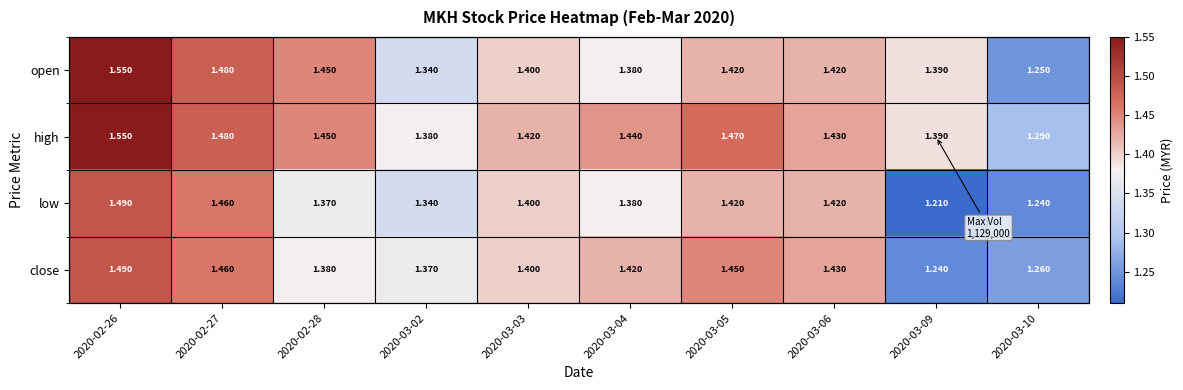

The low series shows 1.2 at 2020-03-09. True or false?

True